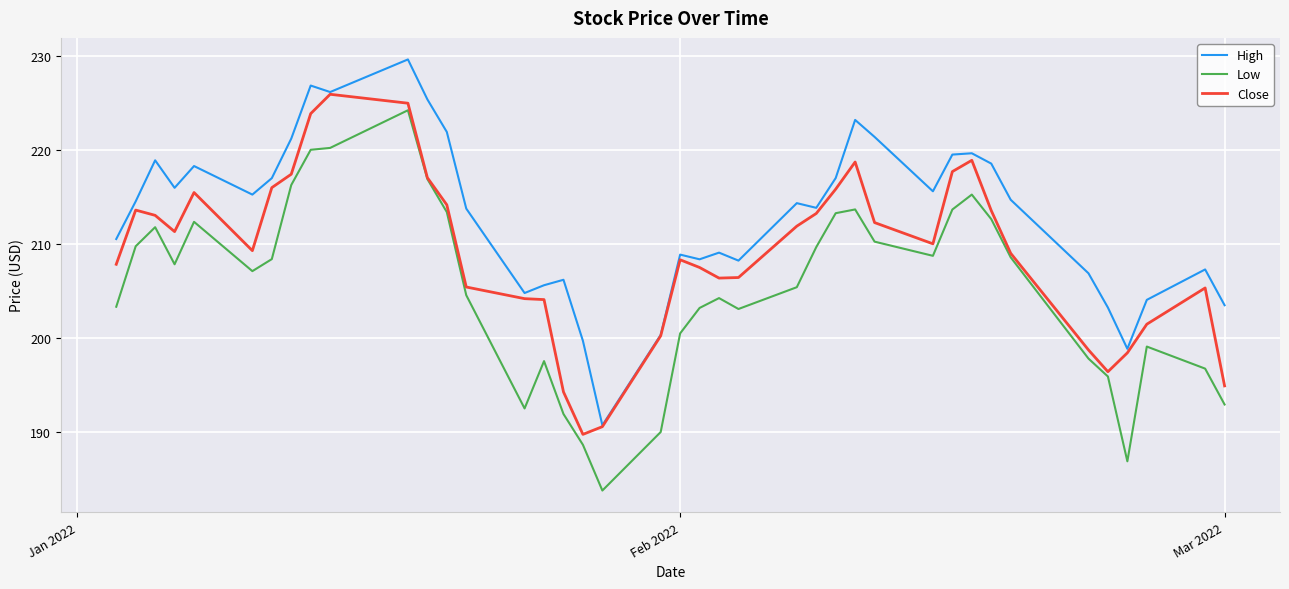

What is the highest value of the Close series?

226.0